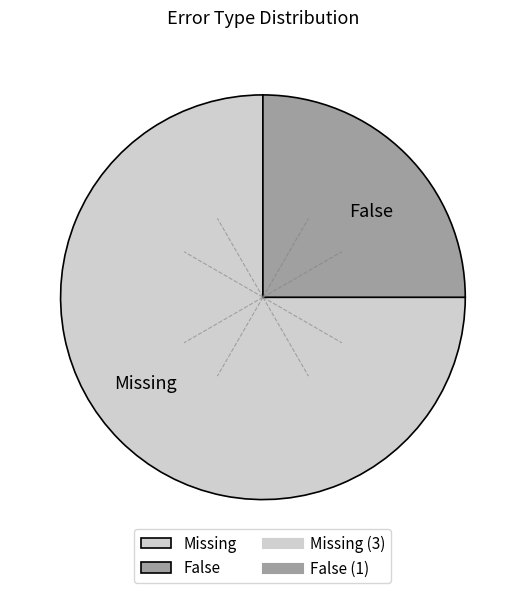

The Missing slice represents 75% of the pie. True or false?

True